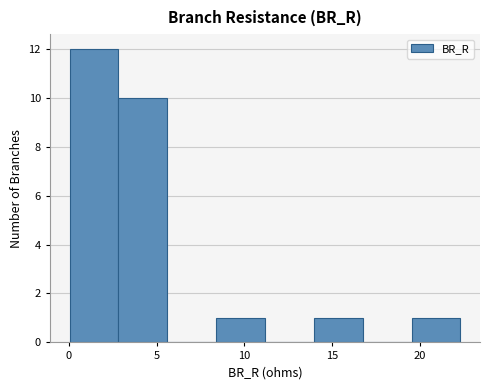

Reading left to right, transcribe this chart: for each bar, give the range it covers on the x-axis and its height. Neither the bar edges nor the heights are printed on the chart, so give them approximately, as read against the axes.

0.0 to 3.0: 12
3.0 to 5.5: 10
5.5 to 8.5: 0
8.5 to 11.0: 1
11.0 to 14.0: 0
14.0 to 16.5: 1
16.5 to 19.5: 0
19.5 to 22.5: 1